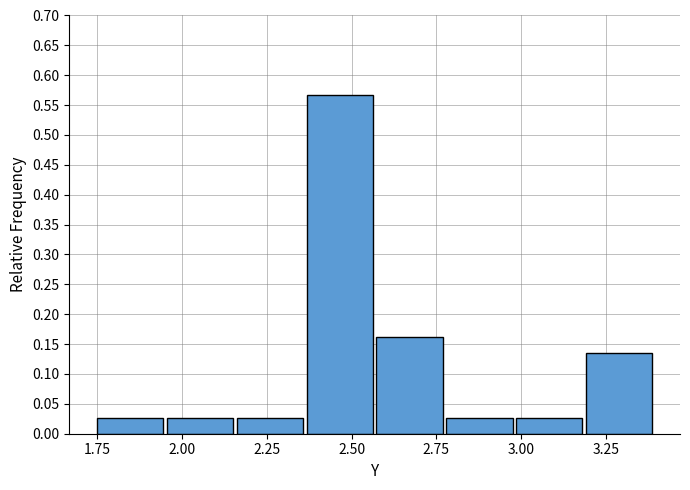

Reading left to right, transcribe this chart: for each bar, give the range it covers on the x-axis and its height. Neither the bar edges nor the heights are printed on the chart, so give them approximately, as read against the axes.

1.75 to 1.95: 0.025
1.95 to 2.15: 0.025
2.15 to 2.35: 0.025
2.35 to 2.55: 0.570
2.55 to 2.80: 0.160
2.80 to 3.00: 0.025
3.00 to 3.20: 0.025
3.20 to 3.40: 0.135